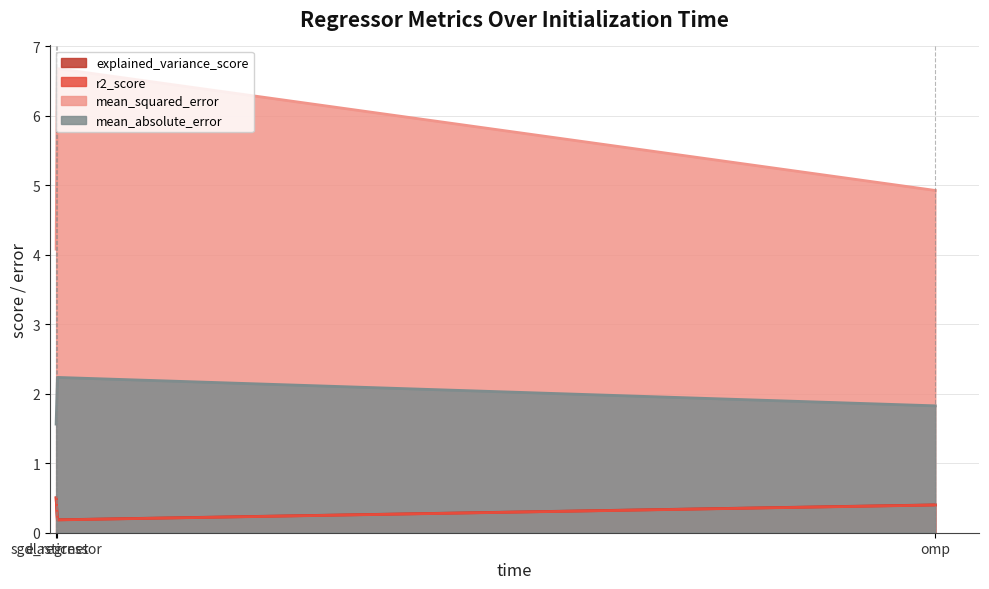

What is the value of the mean_squared_error point at the 2nd from the left?

6.7